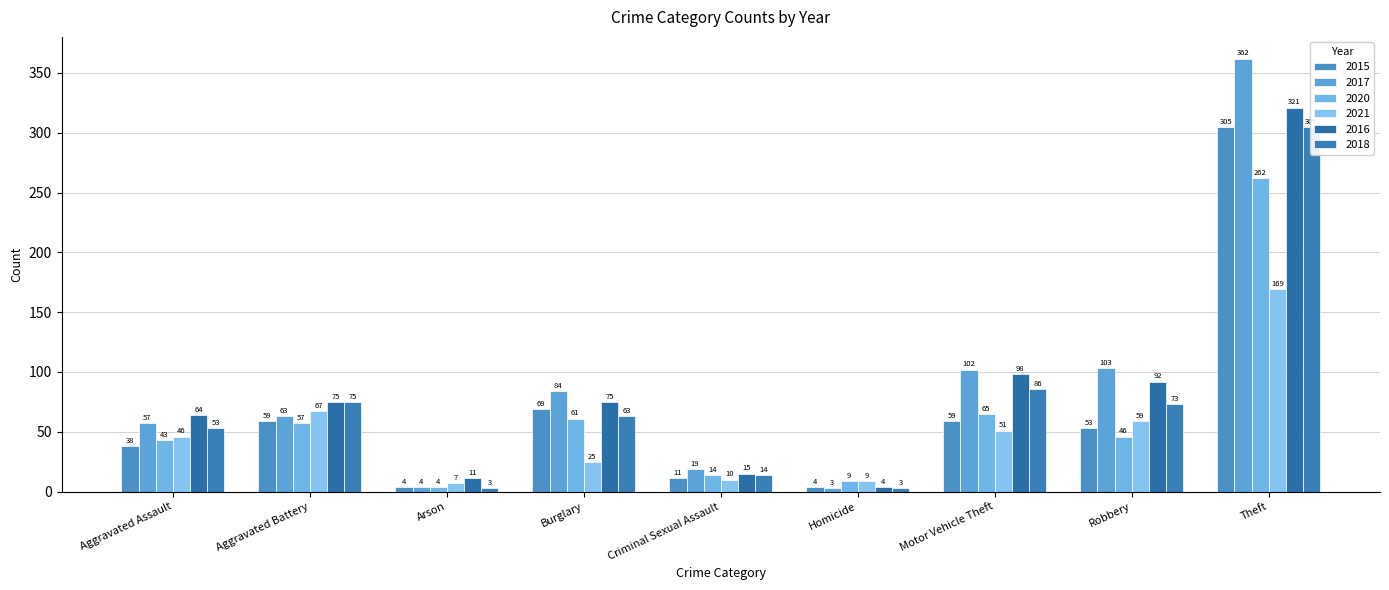

Is the value of 2017 at Robbery greater than the value of 2021 at Theft?

No